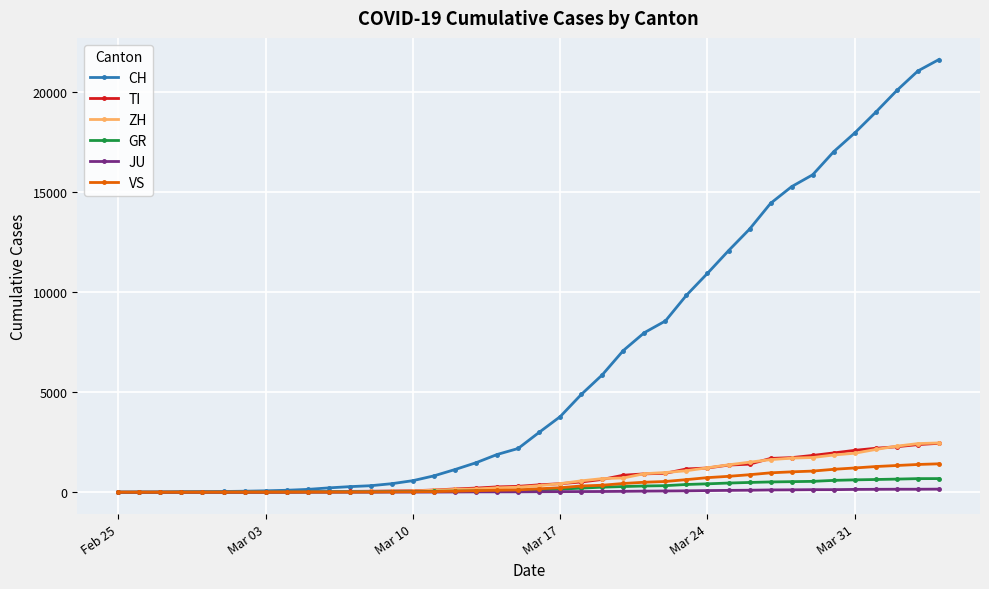

What is the maximum value for JU?

154